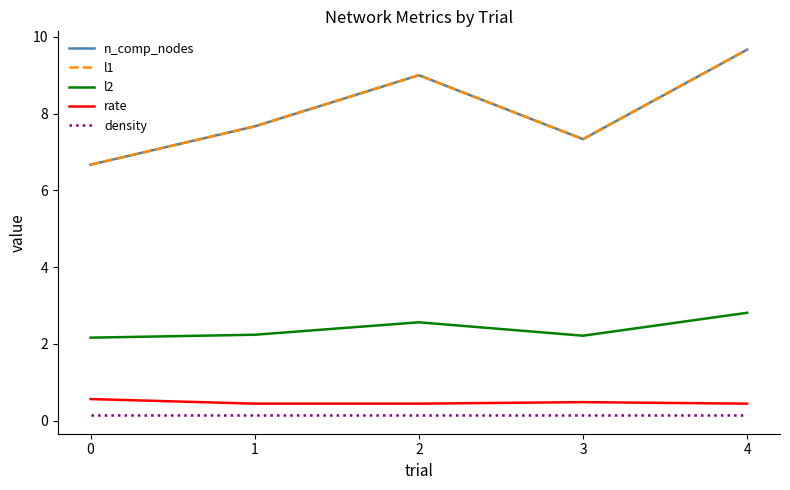

What is the sum of all density values?

0.7